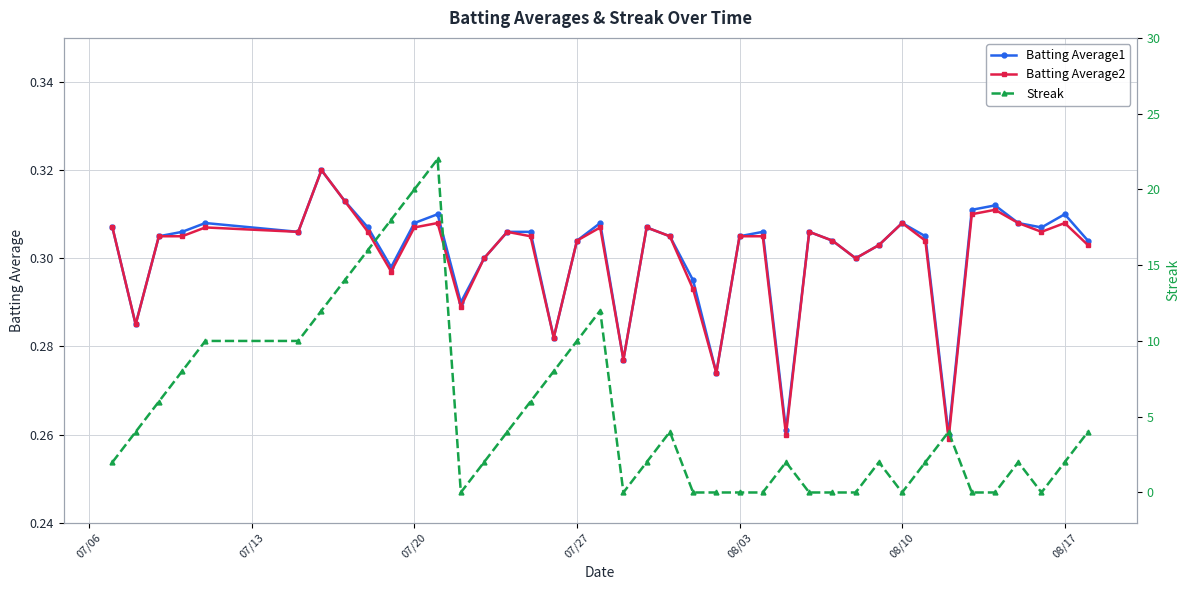

What are all the series names shown in the legend?

Batting Average1, Batting Average2, Streak